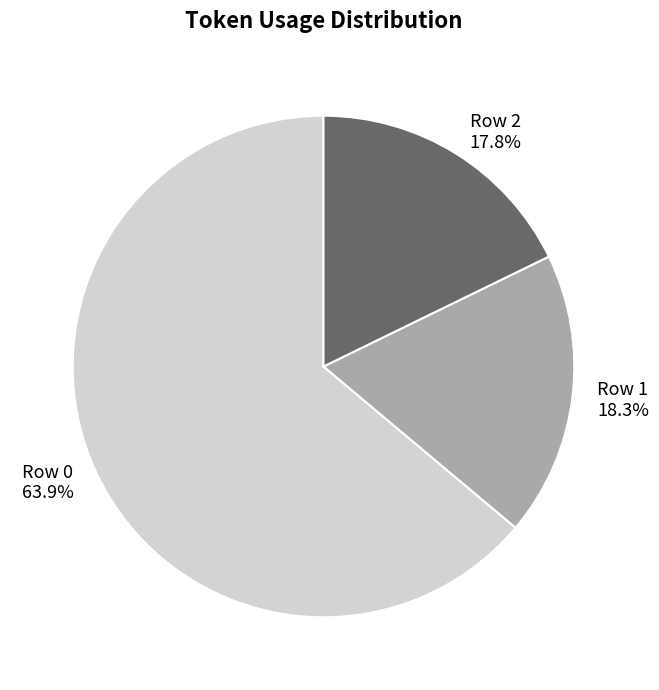

What percentage is the Row 0 slice, to the nearest percent?

64%